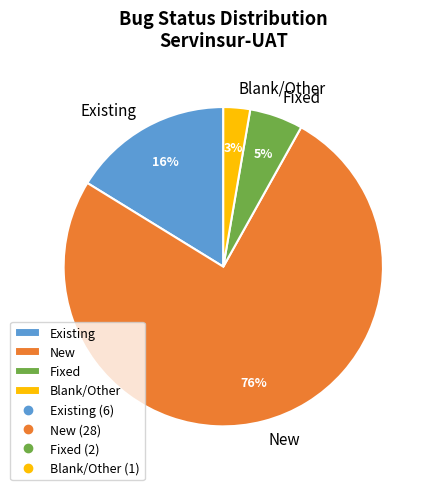

Between Existing and Fixed, which is larger?

Existing